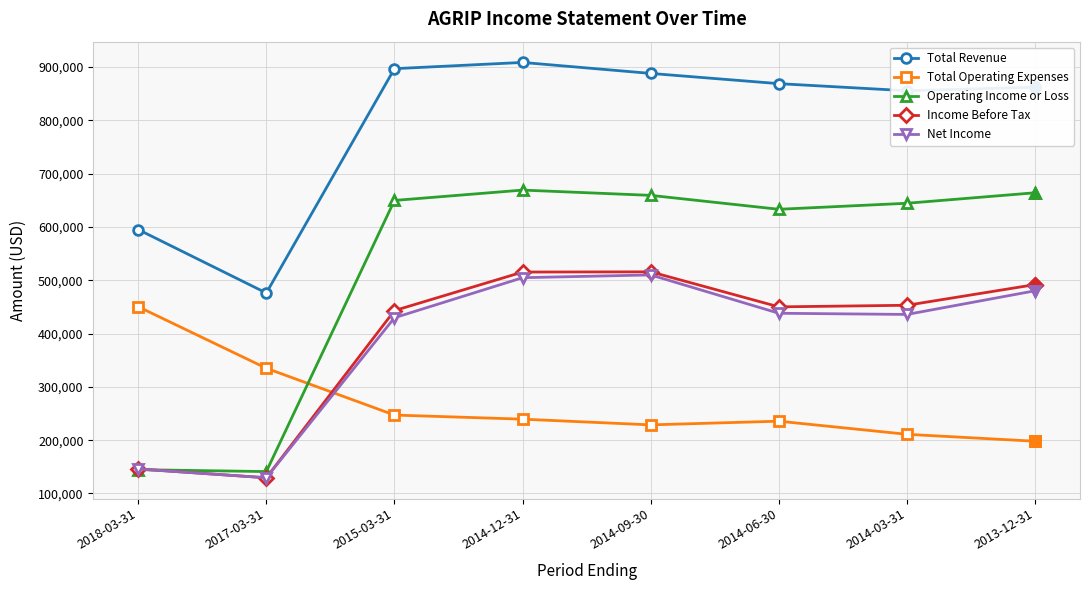

What is the sum of the Total Revenue values at 2015-03-31 and 2018-03-31?

1491700